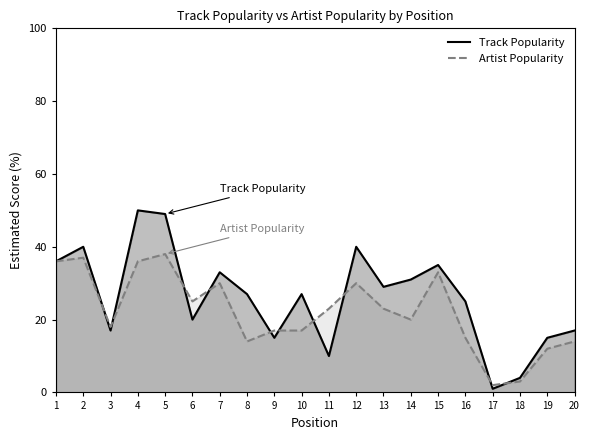

Where is Artist Popularity nearest to the value 20?

14